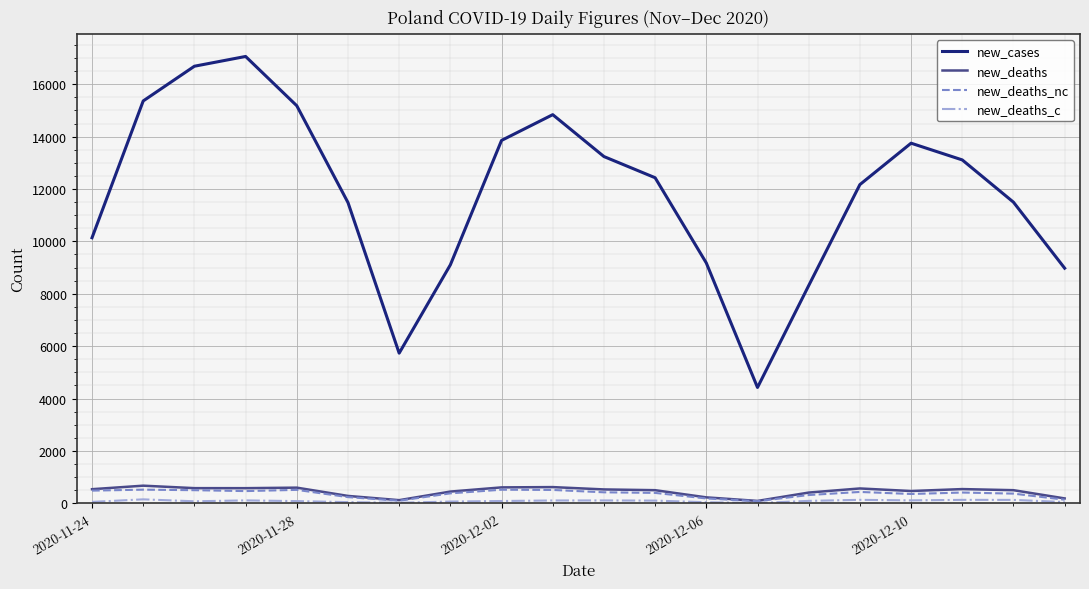

What is the greatest value displayed?

17060